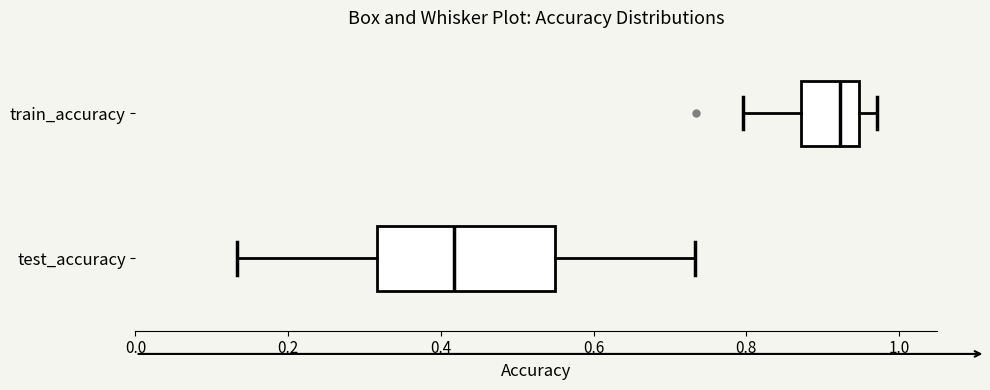

Where is the right edge of the box for train_accuracy on the x-axis? The values are not printed on the chart, so give them approximately, as read against the axis.

0.94